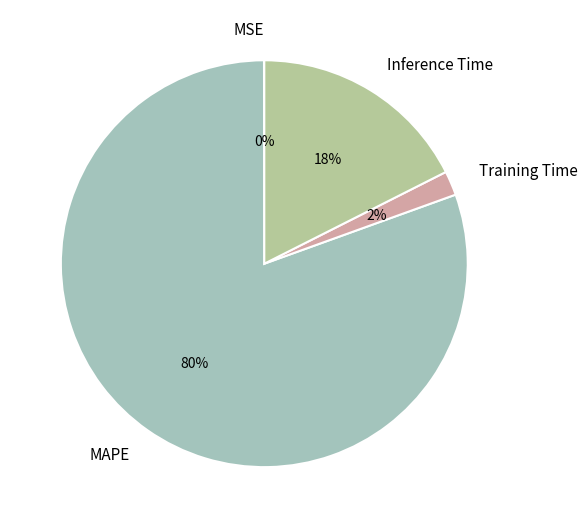

Which category has the biggest portion of the pie?

MAPE